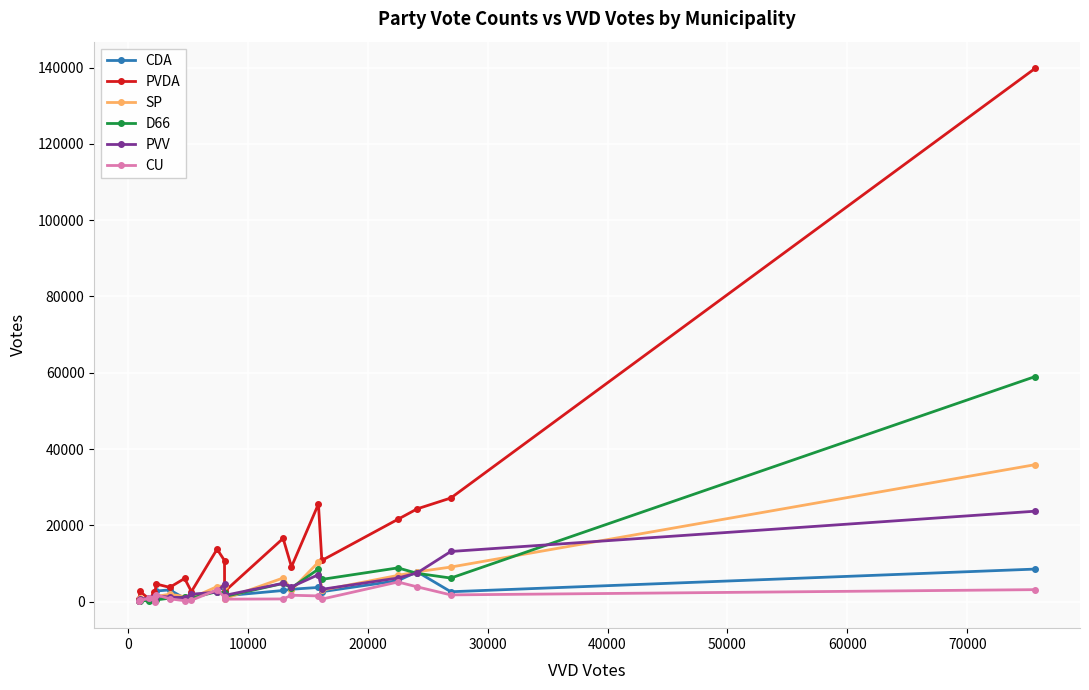

Which series has the widest spread of values?

PVDA